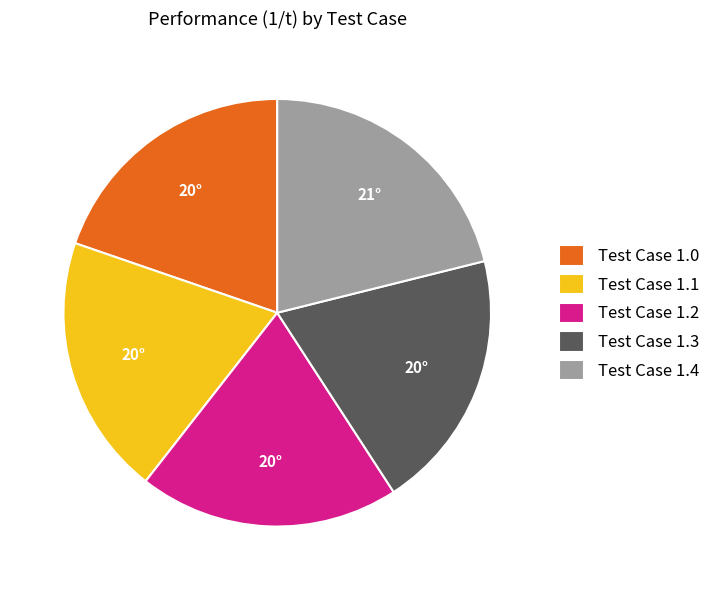

The Test Case 1.0 slice represents 12% of the pie. True or false?

False